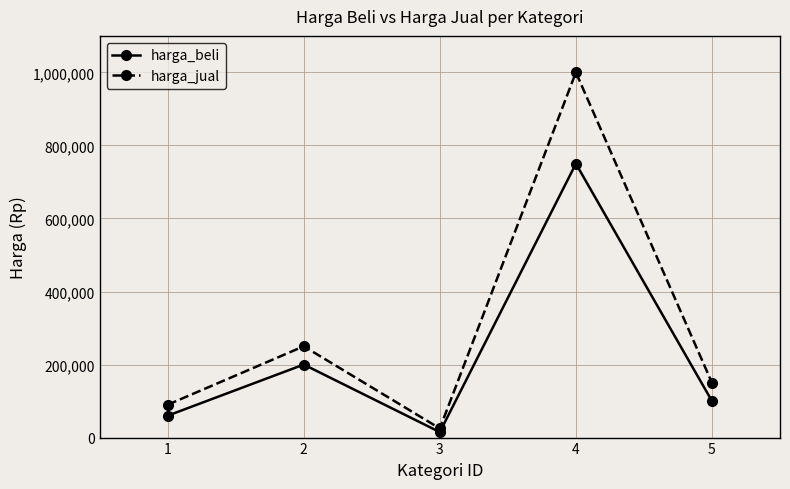

True or false: harga_jual and harga_beli cross at least once.

False